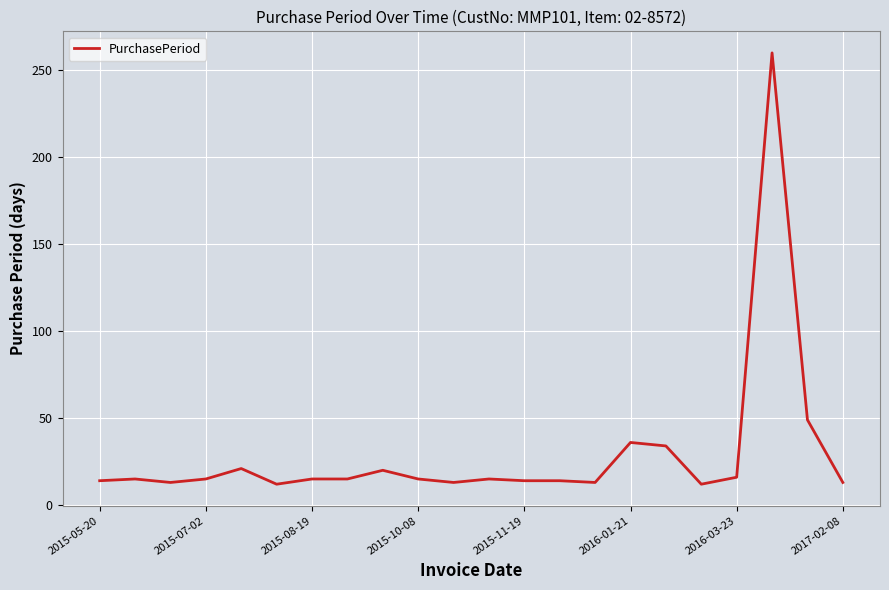

What is the smallest value displayed?

12